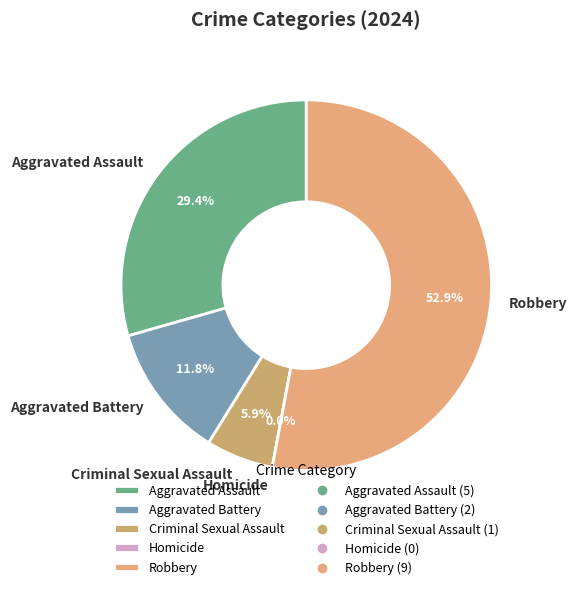

Do Aggravated Battery and Homicide together represent more than half of the pie?

No